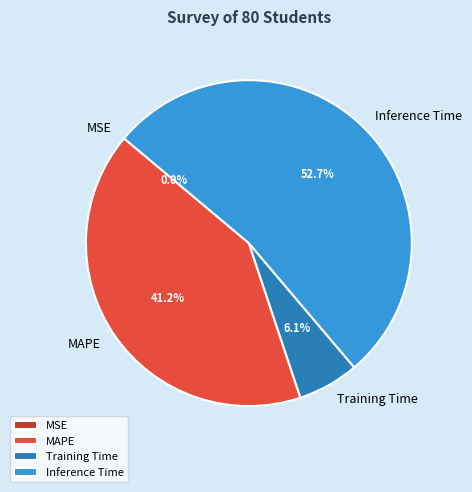

What percentage is NOT represented by MAPE?

58.8%